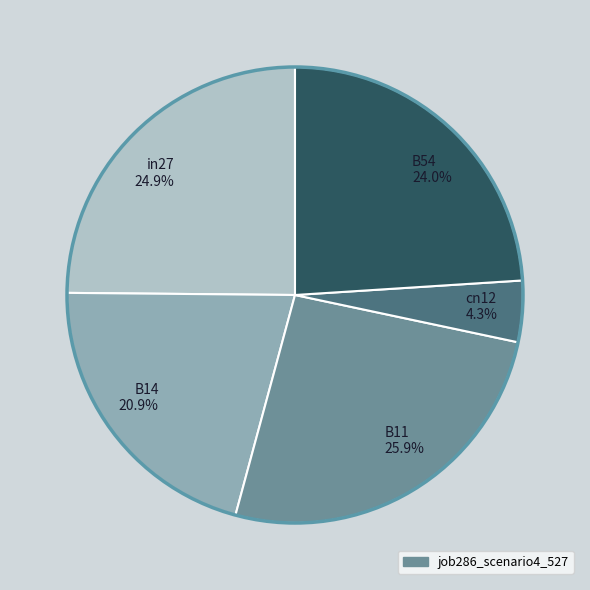

What portion of the pie excludes B11?

74.1%